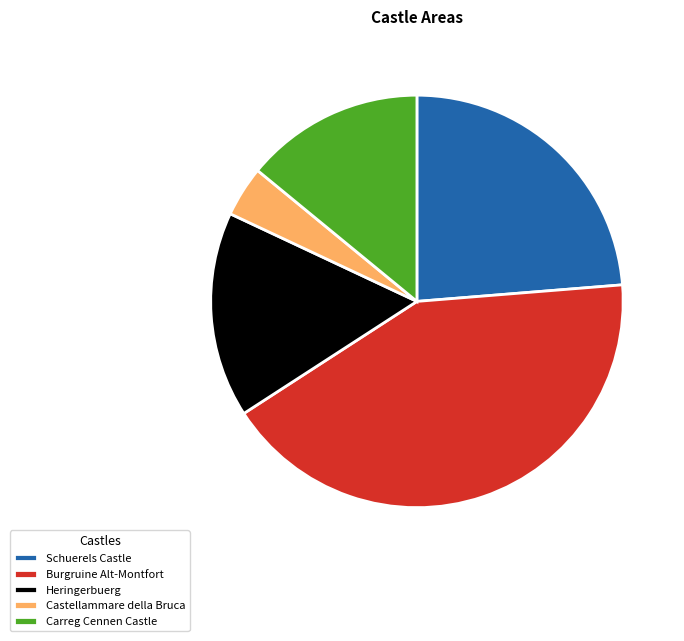

What is the largest slice in the pie chart?

Burgruine Alt-Montfort